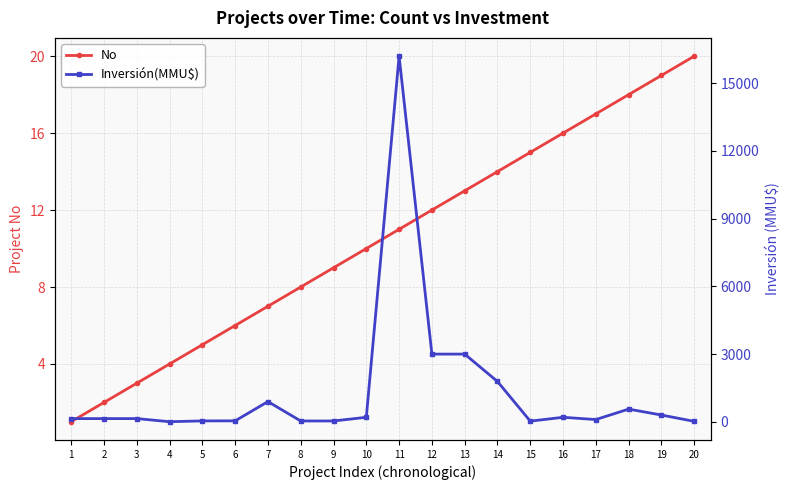

What is the value of the No point at the 19th from the left?

19